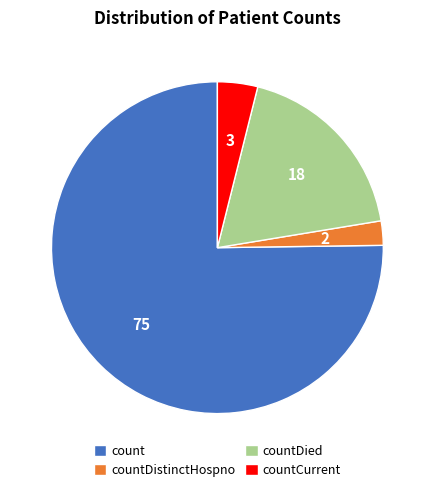

How many segments does this pie chart have?

4